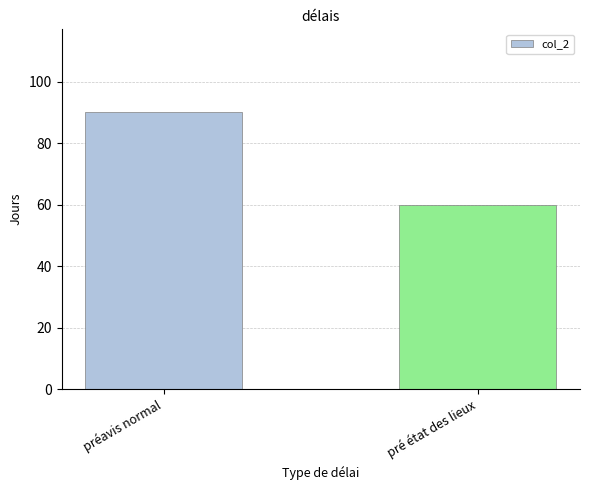

Which category has the highest value across all series?

préavis normal